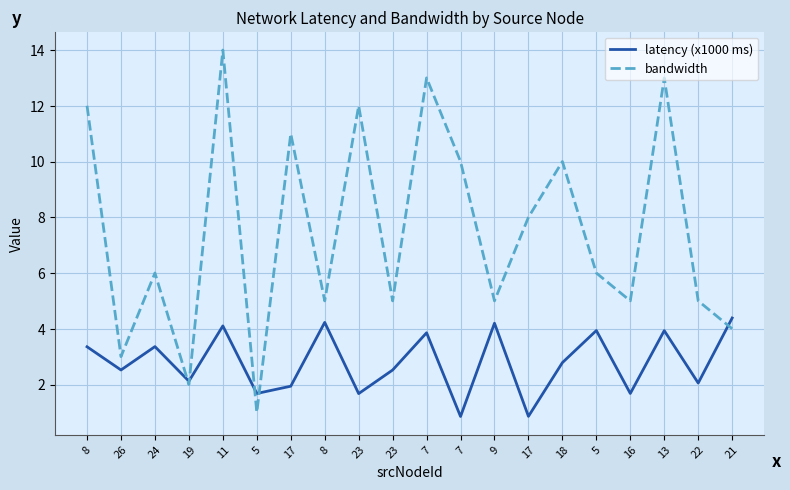

Does the chart display data point markers on the line(s)?

No